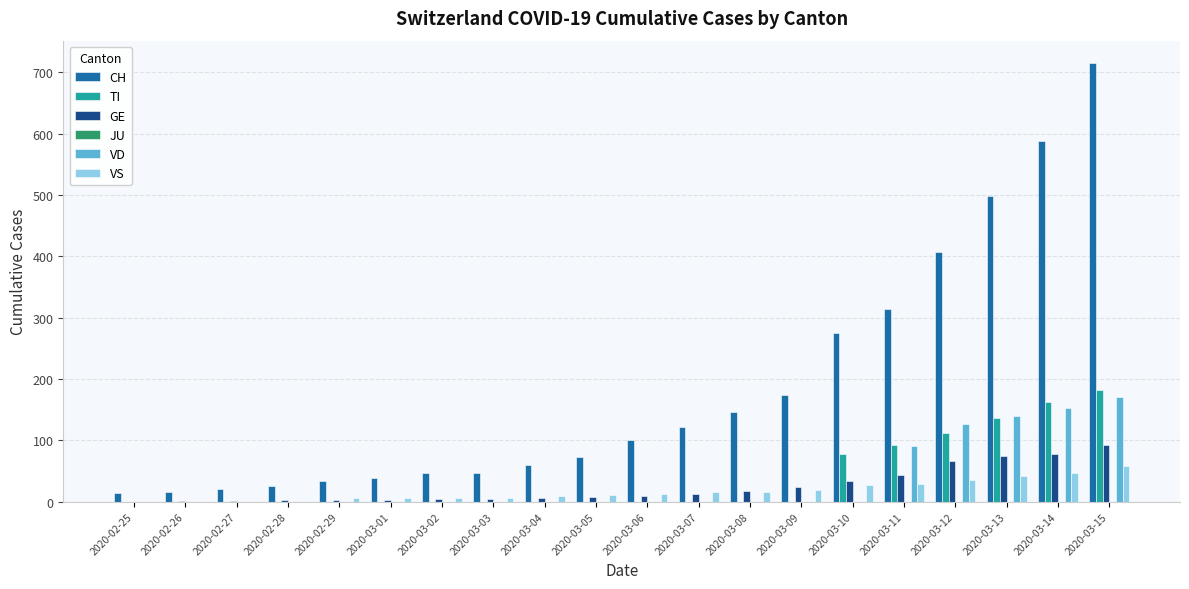

At which label is VD closest to 85?

2020-03-11